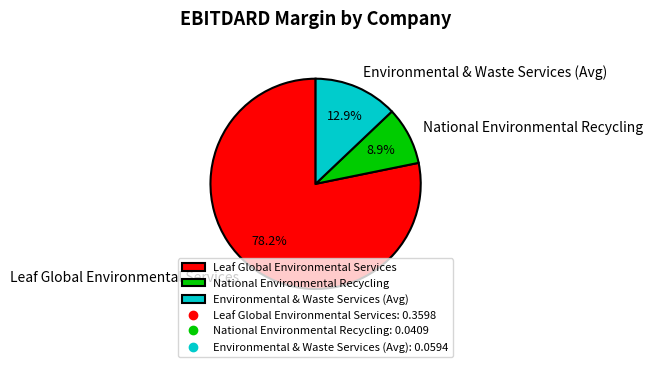

To the nearest percent, what portion does Leaf Global Environmental Services represent?

78%